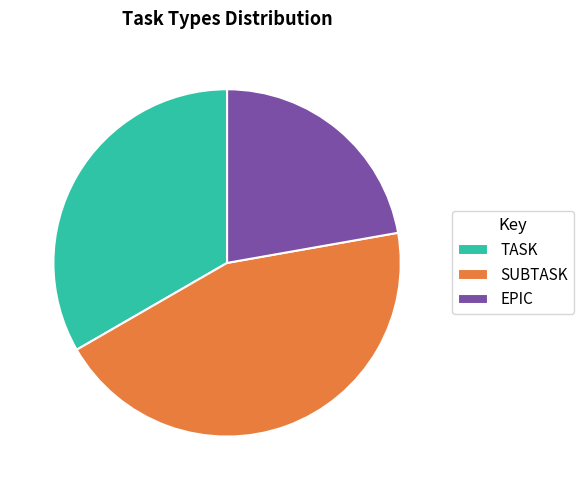

Rank the categories by value from lowest to highest.

EPIC, TASK, SUBTASK